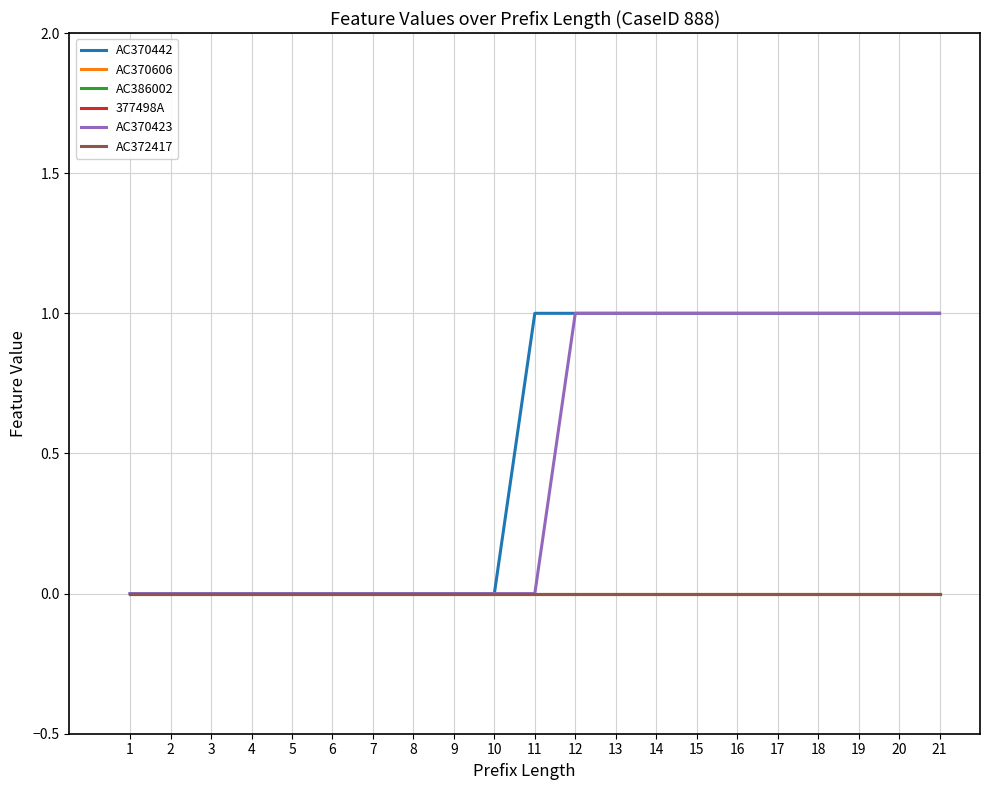

The AC386002 series shows 0 at 4. True or false?

True